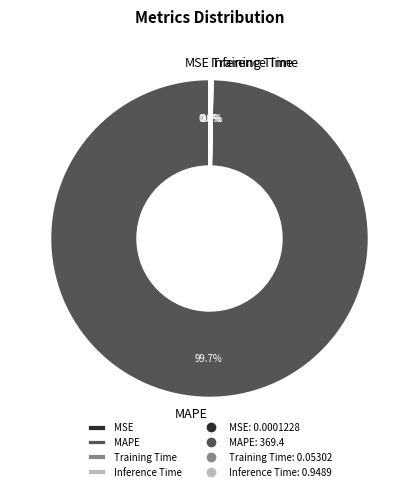

Which category accounts for the majority?

MAPE